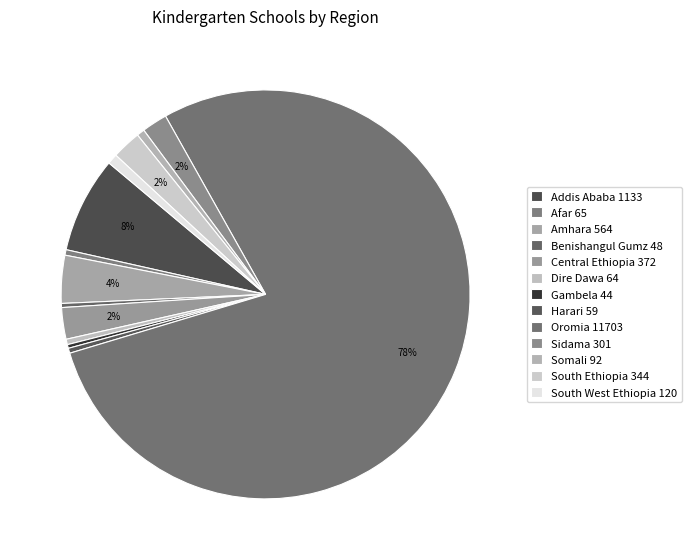

True or false: Addis Ababa accounts for 19% of the total.

False